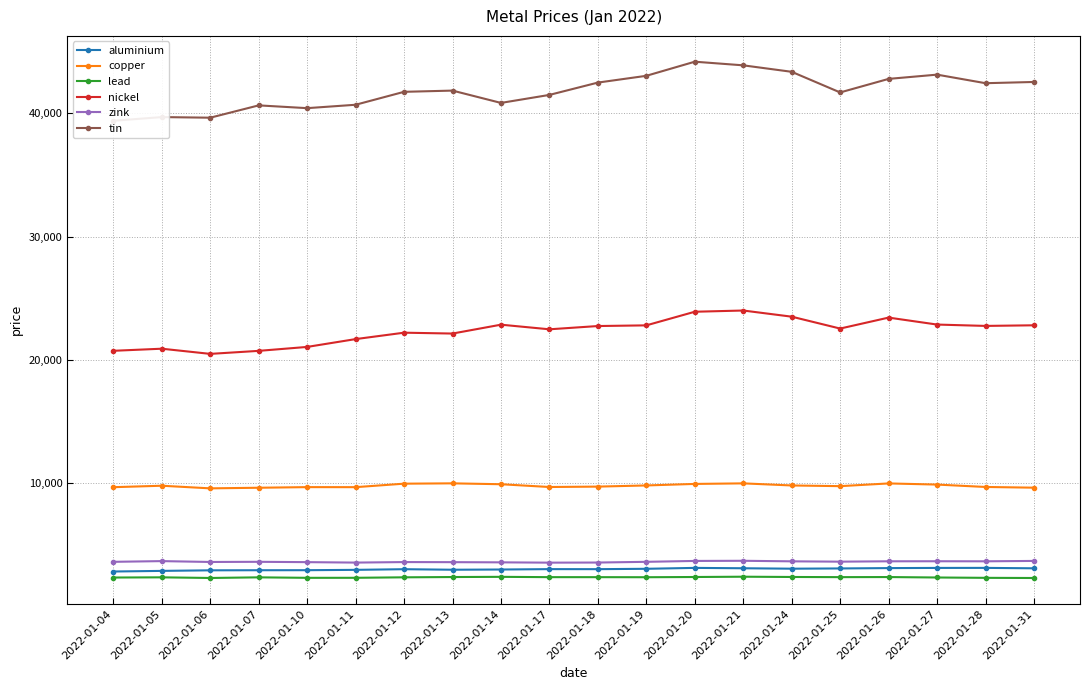

What is the greatest value displayed?

44195.0